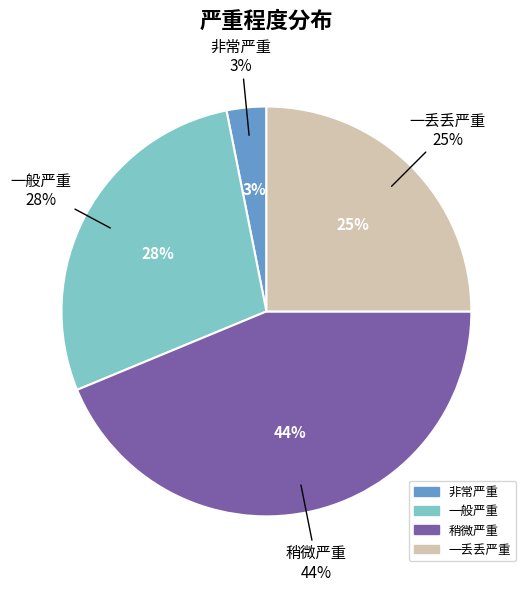

Is there any slice that represents more than half of the pie?

No